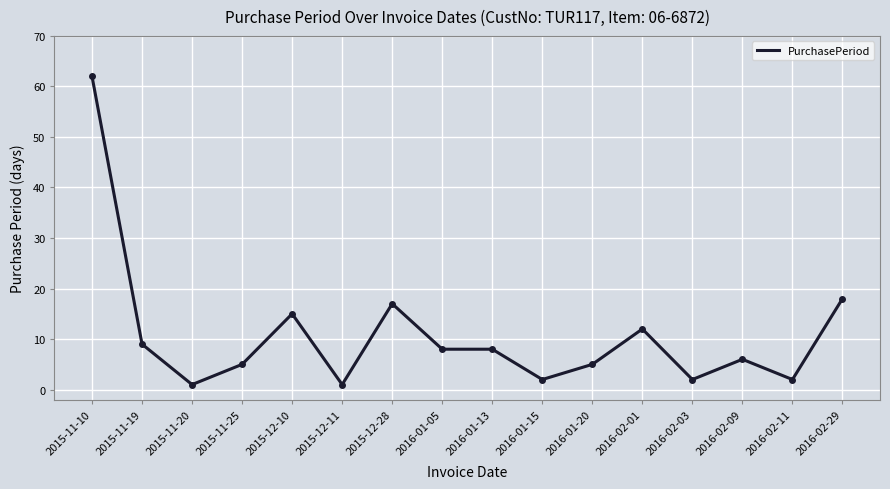

What is the maximum value shown in the chart?

62